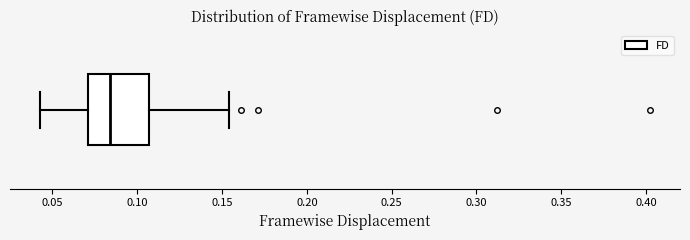

Transcribe this box plot: give where the median line is, the range the box spans, and where the two whiskers end, as read against the x-axis. The values are not printed on the chart, so give them approximately, as read against the axis.

median 0.085, box 0.070 to 0.105, whiskers 0.045 to 0.155